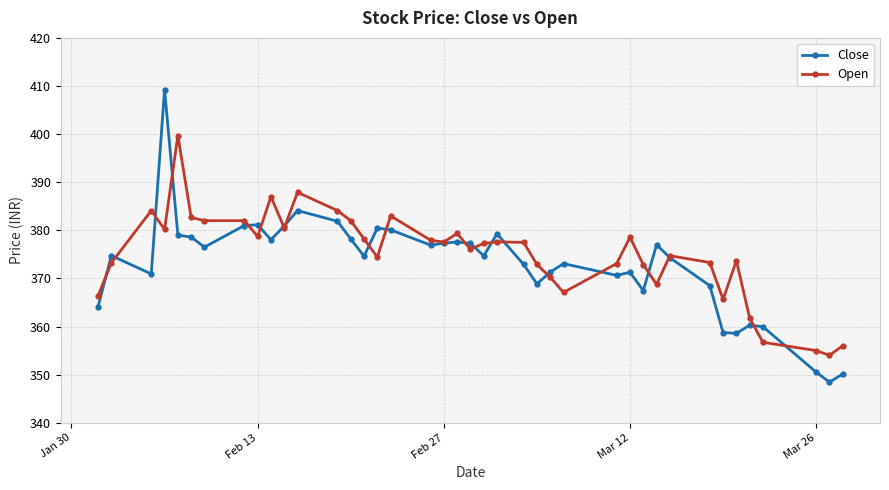

List the series in order of their peak value, highest first.

Close, Open